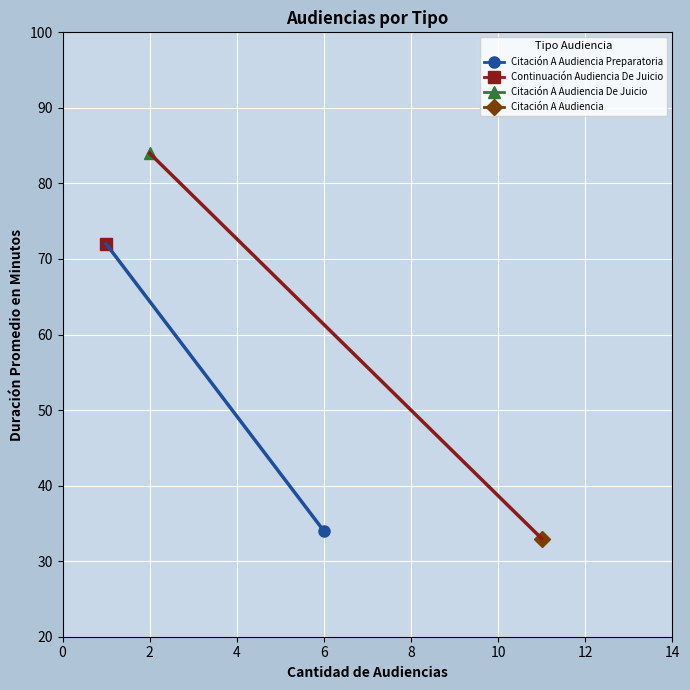

How many lines are shown in the chart?

4